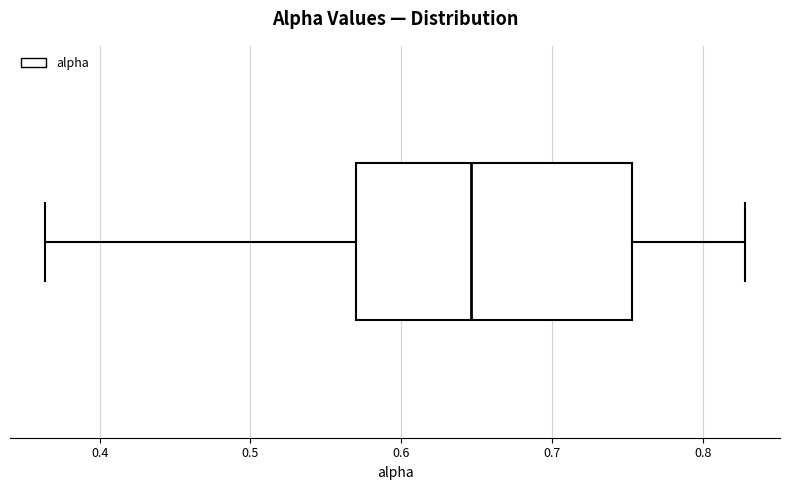

Read this box plot against the x-axis: the position of the median line, the range covered by the box, and the ends of both whiskers. The values are not printed on the chart, so give them approximately, as read against the axis.

median 0.65, box 0.57 to 0.75, whiskers 0.36 to 0.83